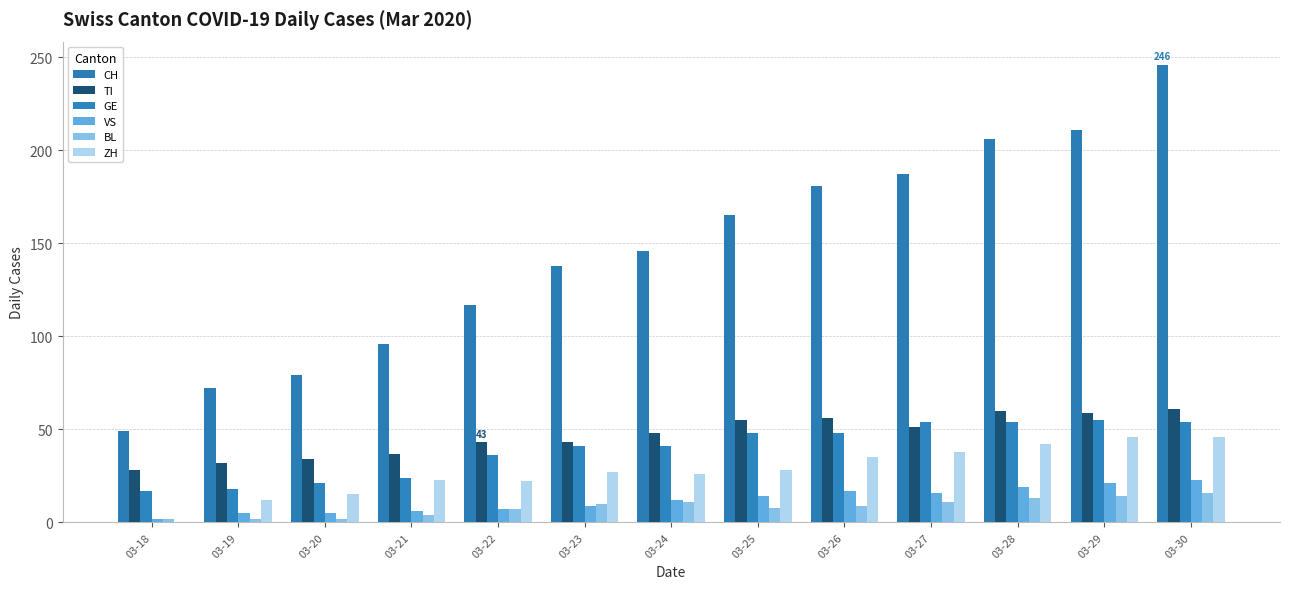

At which label does ZH first exceed 27?

03-25